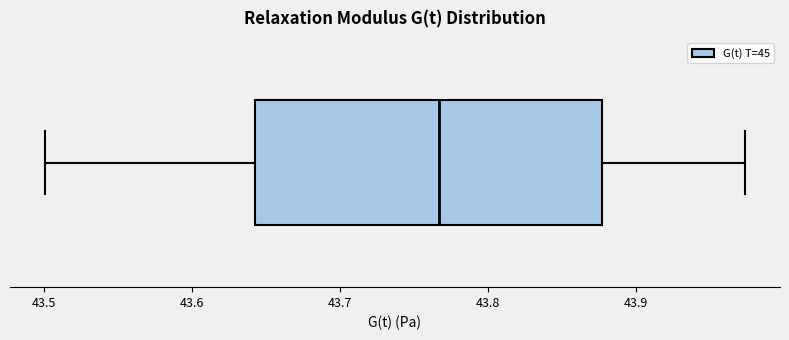

Where does the median line of the box sit on the x-axis? The values are not printed on the chart, so give them approximately, as read against the axis.

43.77